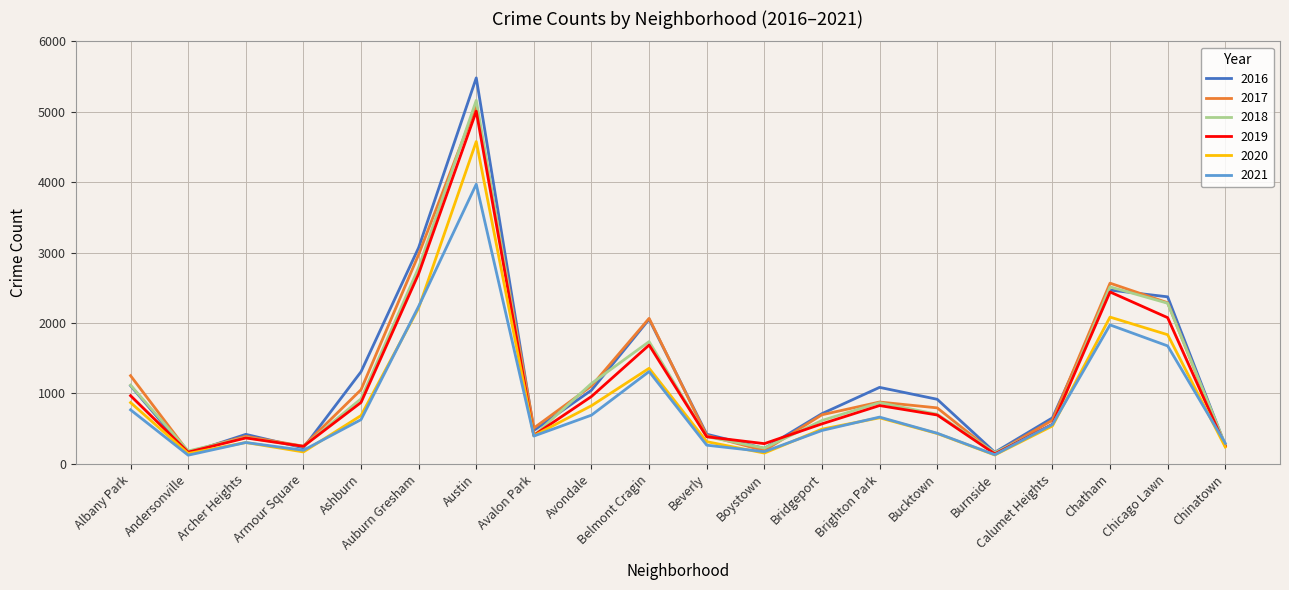

What is the average value of the 2020 series?

921